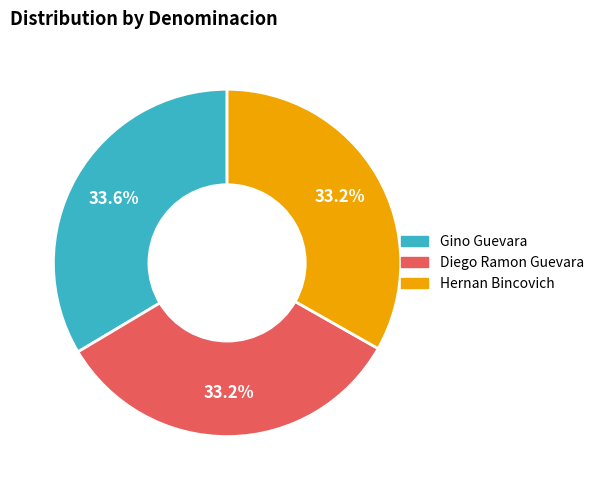

What is the ratio of the value at Diego Ramon Guevara to the value at Hernan Bincovich?

1.0